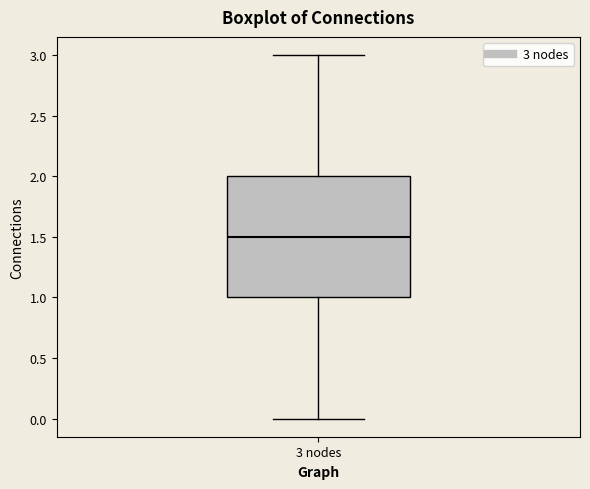

Transcribe this box plot: give where the median line is, the range the box spans, and where the two whiskers end, as read against the y-axis. The values are not printed on the chart, so give them approximately, as read against the axis.

median 1.5, box 1.0 to 2.0, whiskers 0.0 to 3.0